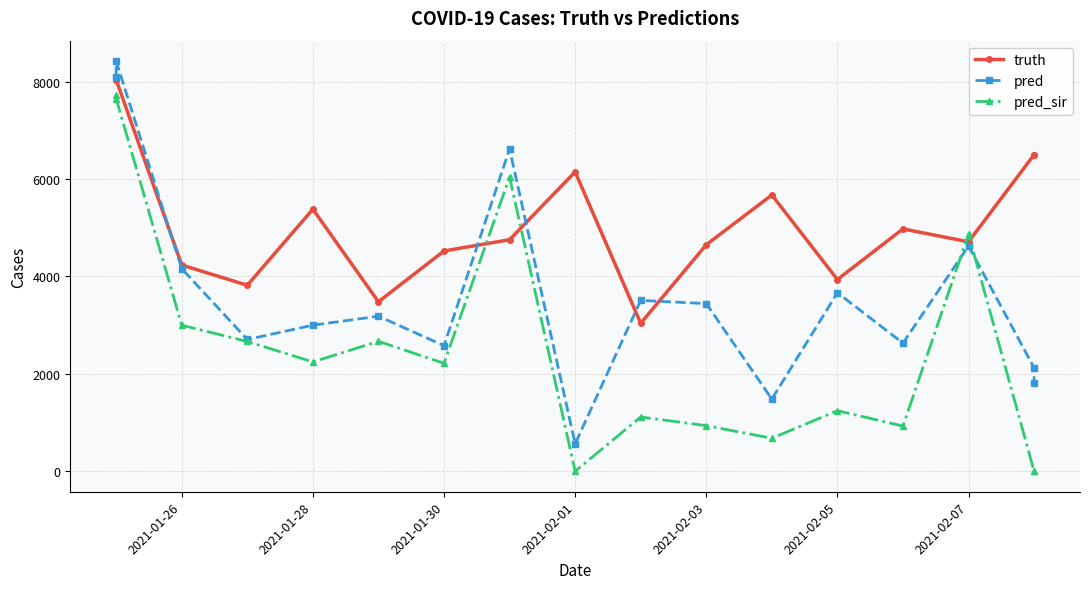

What are all the series names shown in the legend?

truth, pred, pred_sir